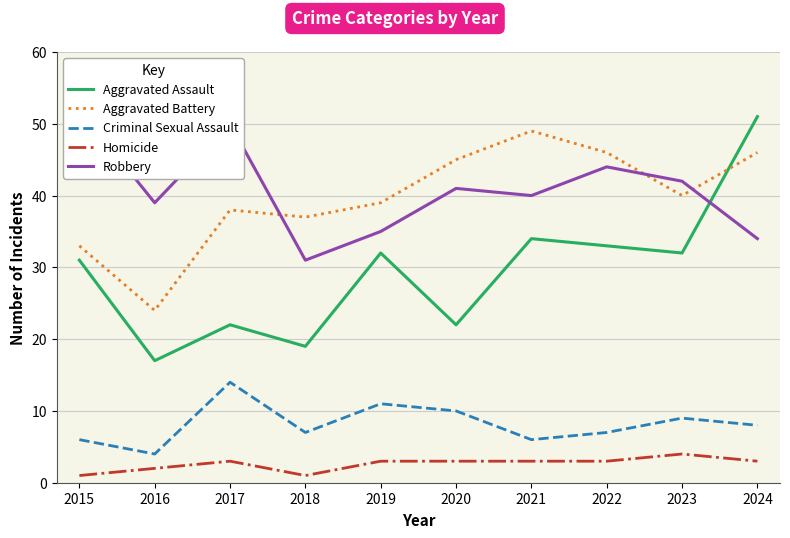

Where is the first local maximum for Homicide?

2017